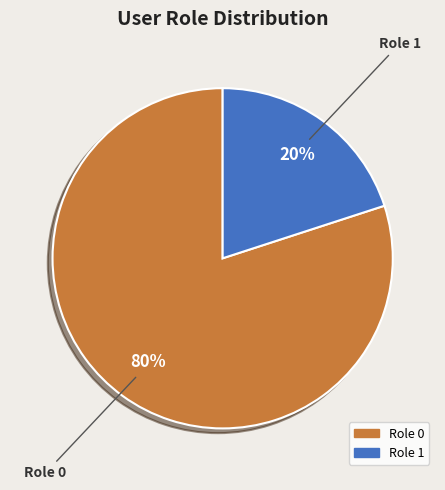

Combined, do Role 1 and Role 0 account for over 50%?

Yes